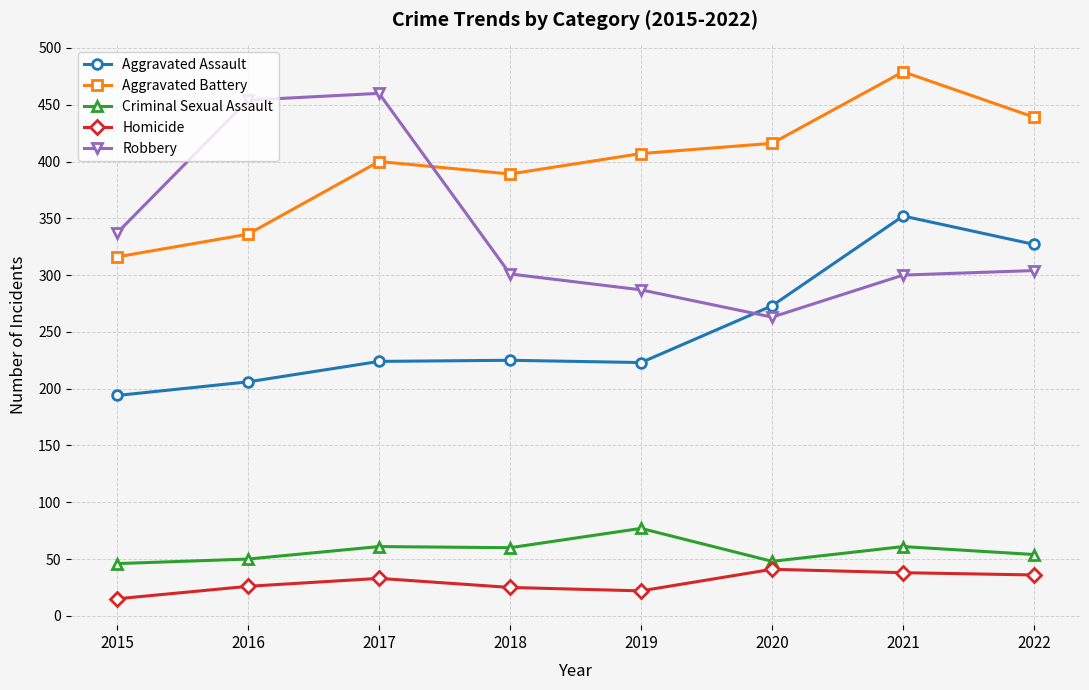

Does the chart display data point markers on the line(s)?

Yes